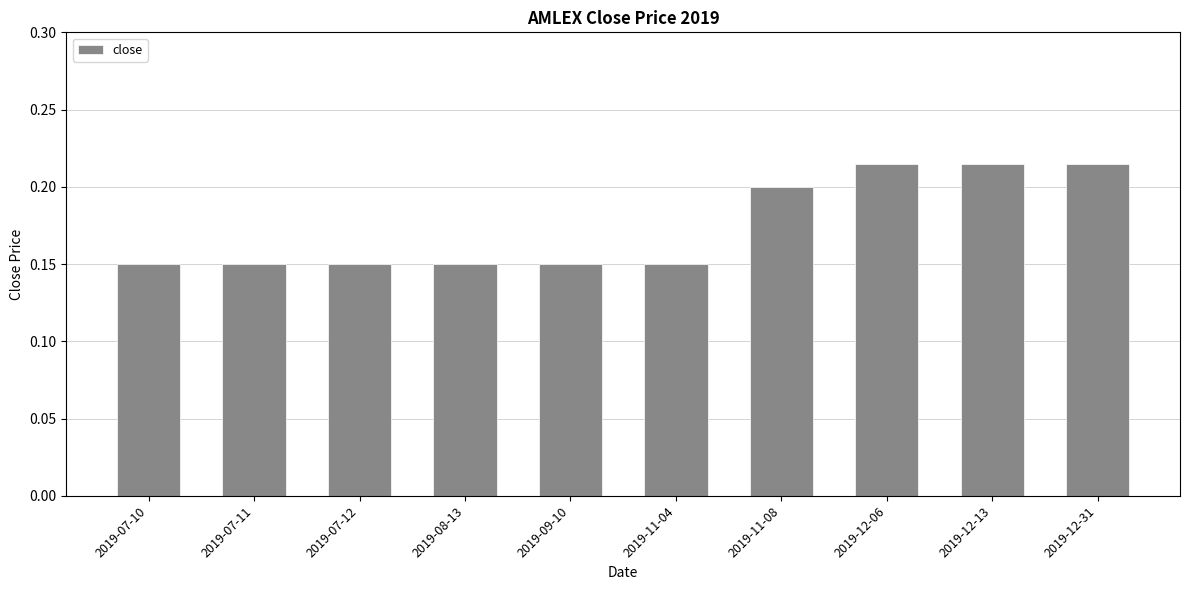

How many values are between 0 and 1?

10